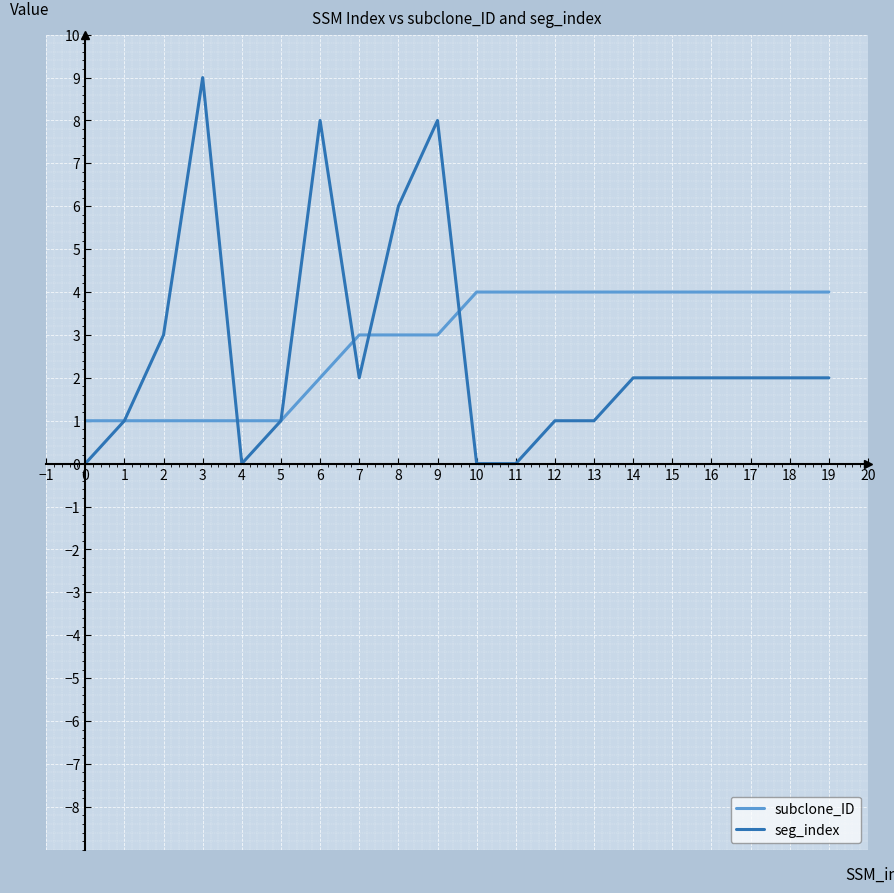

How many subclone_ID values are between 1 and 4?

20